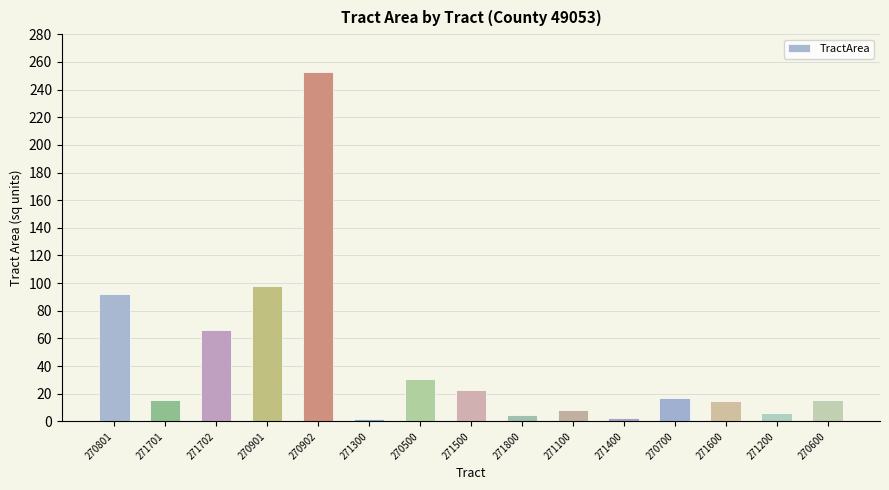

Between 271100 and 270902, which is larger?

270902